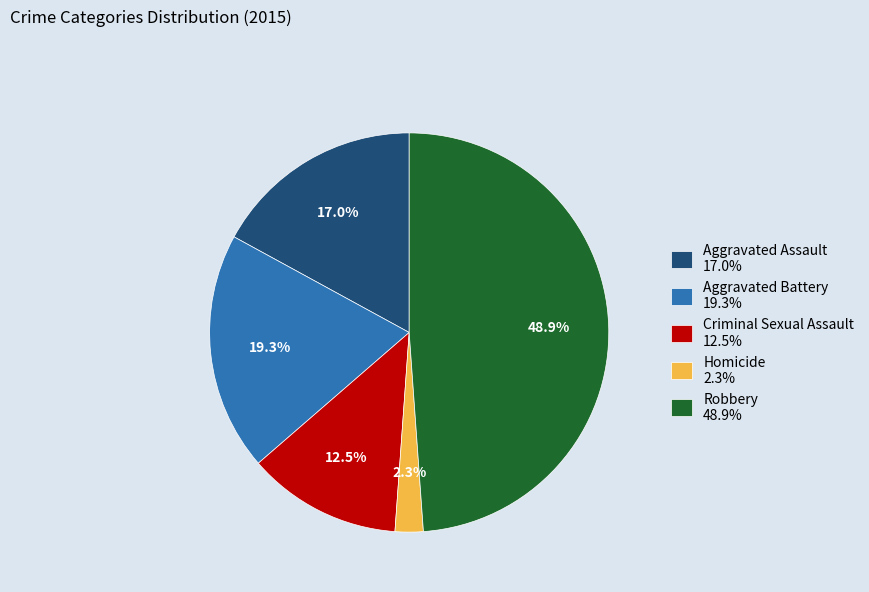

Which slice is the largest?

Robbery